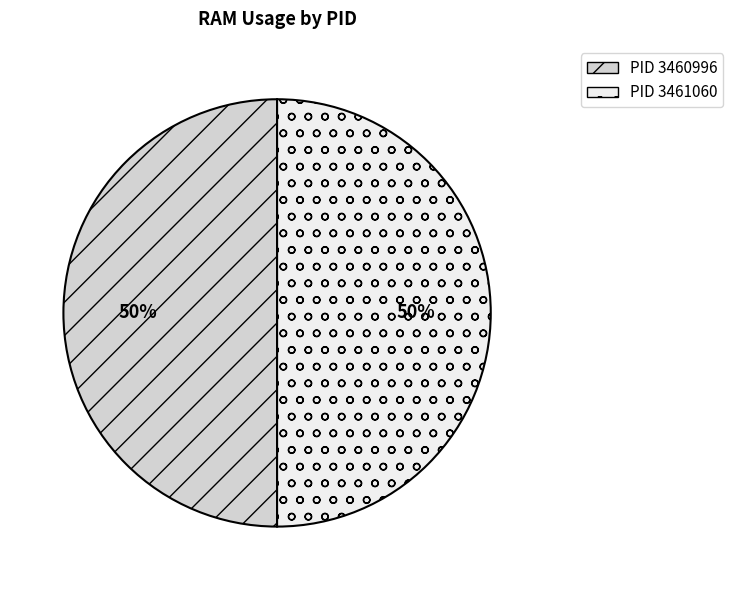

Is it true that PID 3460996 is 50% of the pie?

True